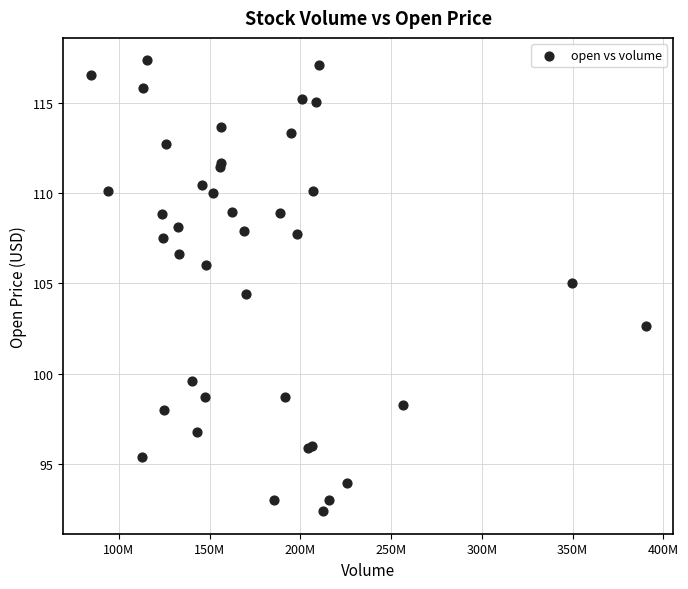

What Y value in the scatter plot is closest to 104?

104.4